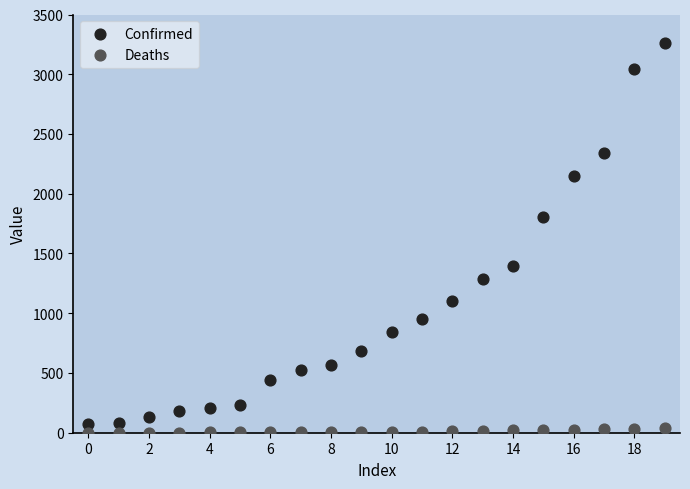

Across all series, what Y value is closest to 1631?

1809